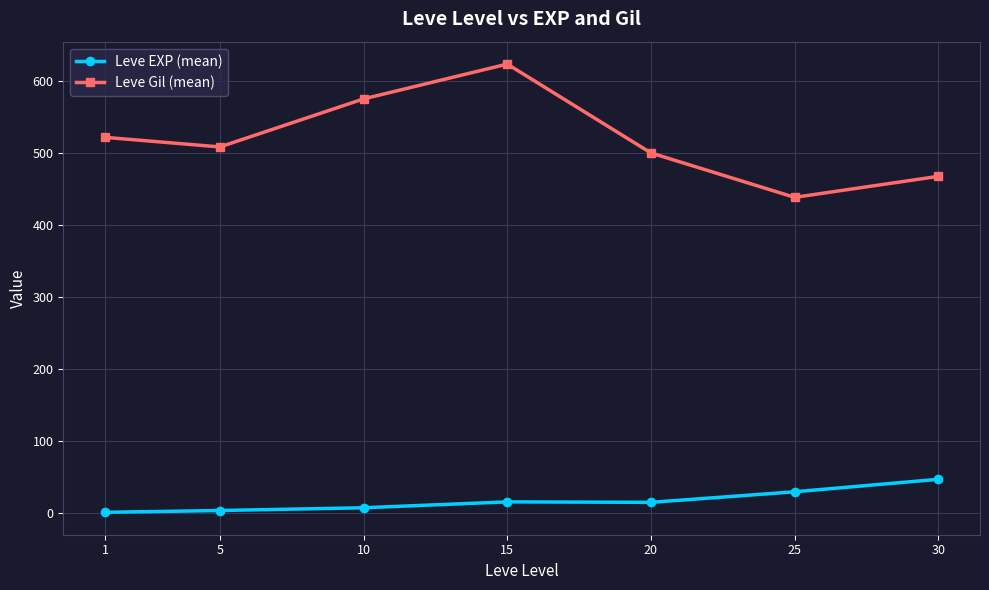

What is the greatest value displayed?

623.3